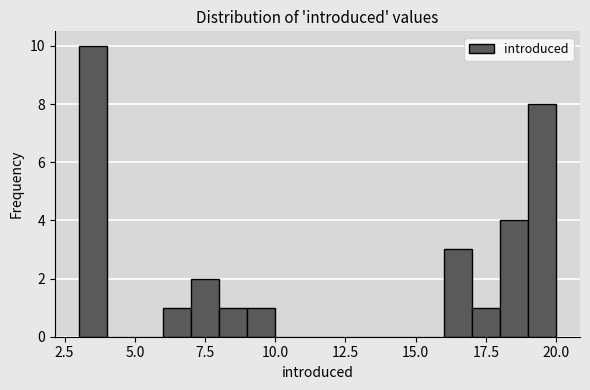

Around what value on the x-axis is the tallest bar? Give the approximate position of its centre, as read against the axis.

3.5